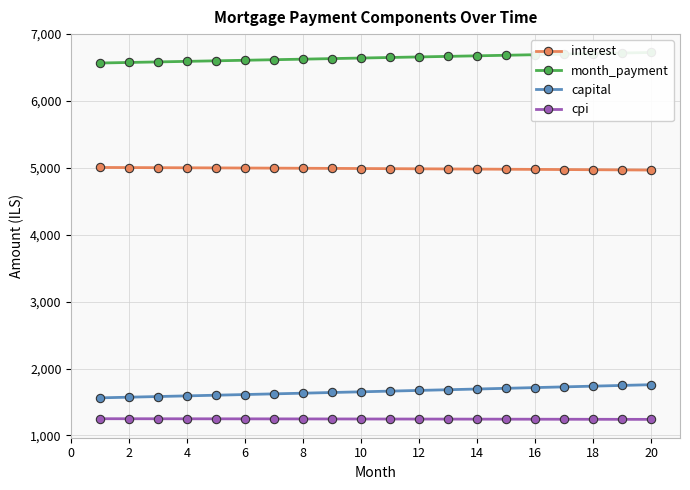

What is the highest value of the cpi series?

1249.6